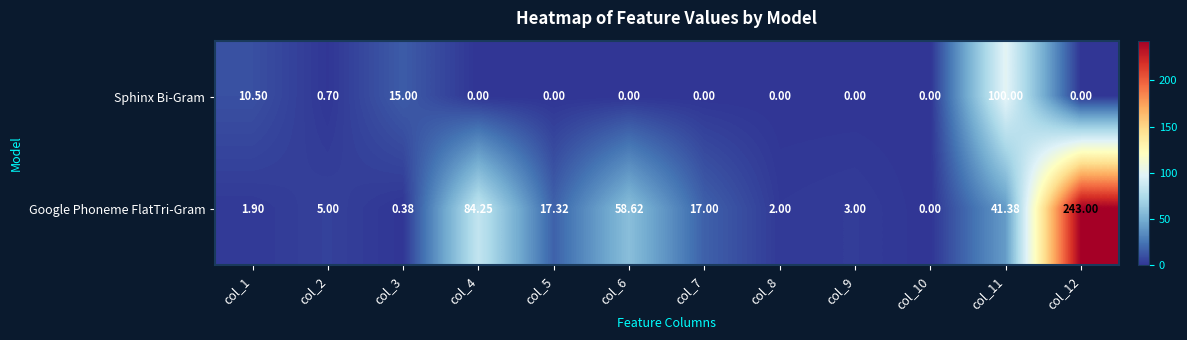

Which series has the widest spread of values?

Google Phoneme FlatTri-Gram